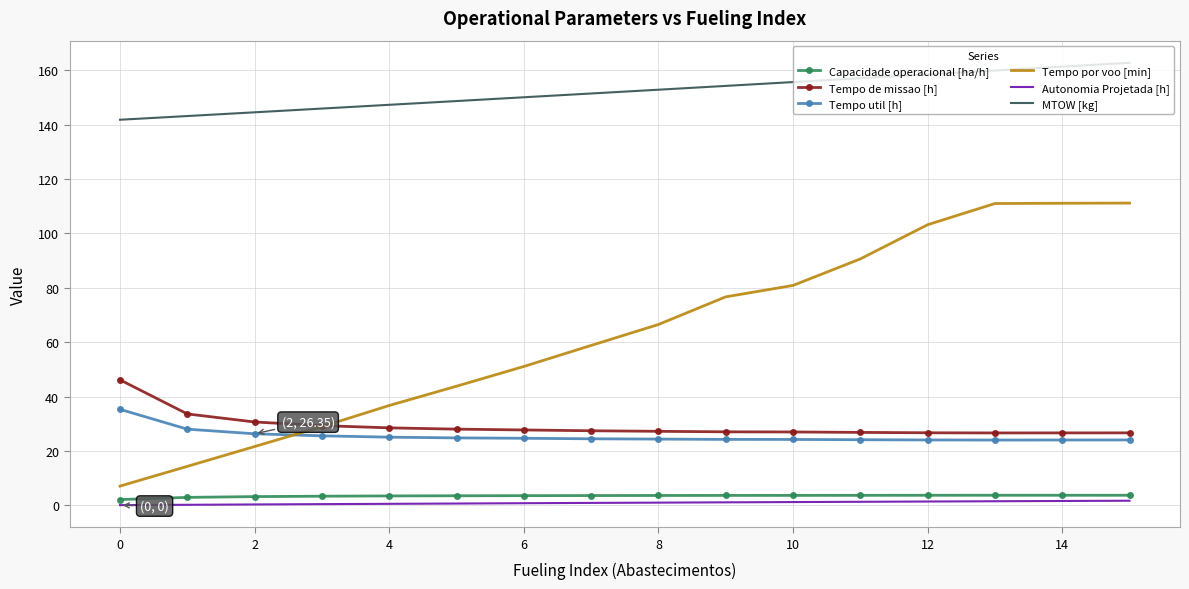

What are all the series names shown in the legend?

Capacidade operacional [ha/h], Tempo de missao [h], Tempo util [h], Tempo por voo [min], Autonomia Projetada [h], MTOW [kg]